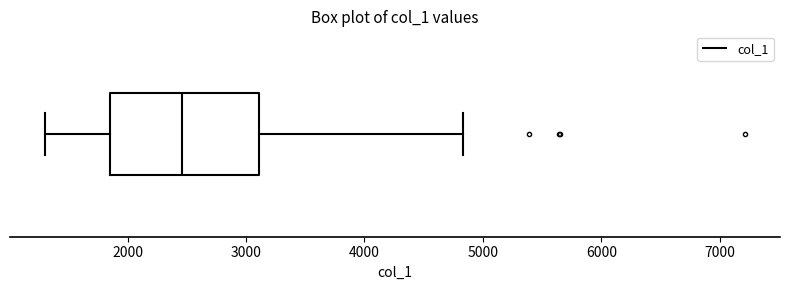

Read this box plot against the x-axis: the position of the median line, the range covered by the box, and the ends of both whiskers. The values are not printed on the chart, so give them approximately, as read against the axis.

median 2500, box 1900 to 3100, whiskers 1300 to 4800